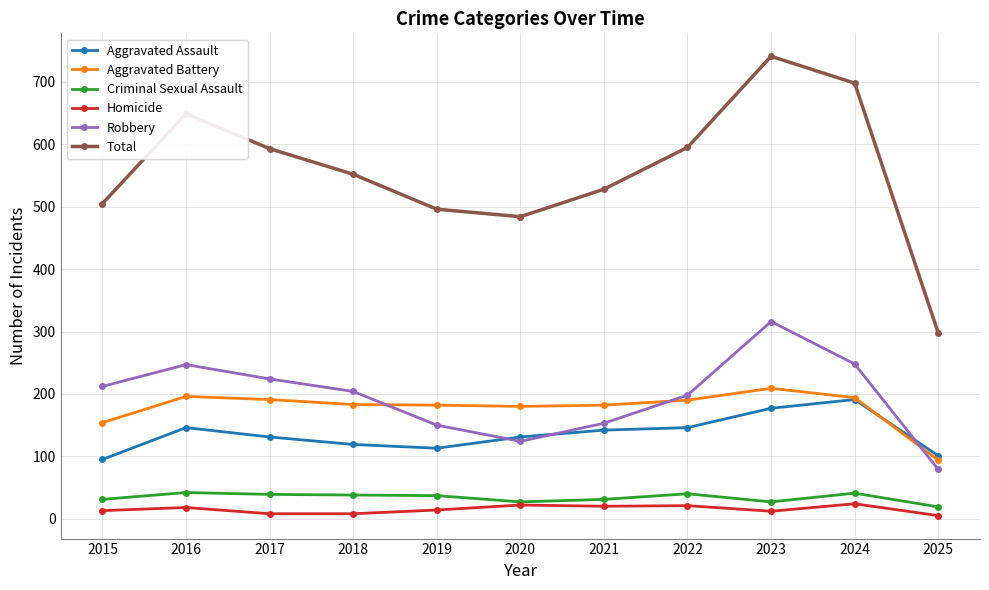

How many lines are shown in the chart?

6